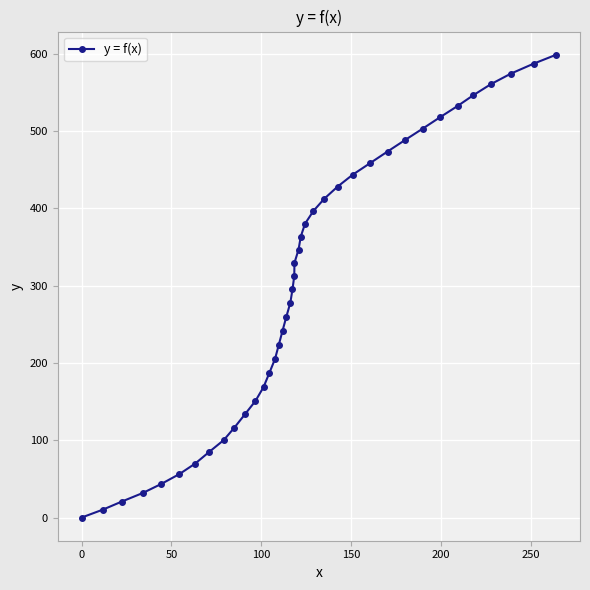

What is the maximum value shown in the chart?

598.5